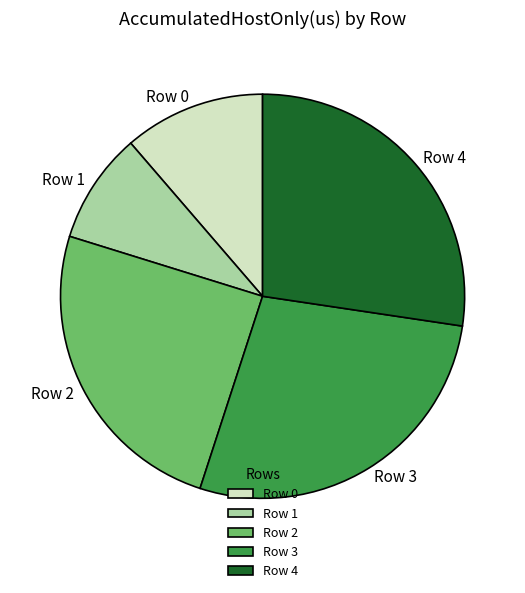

Does any single category account for the majority?

No